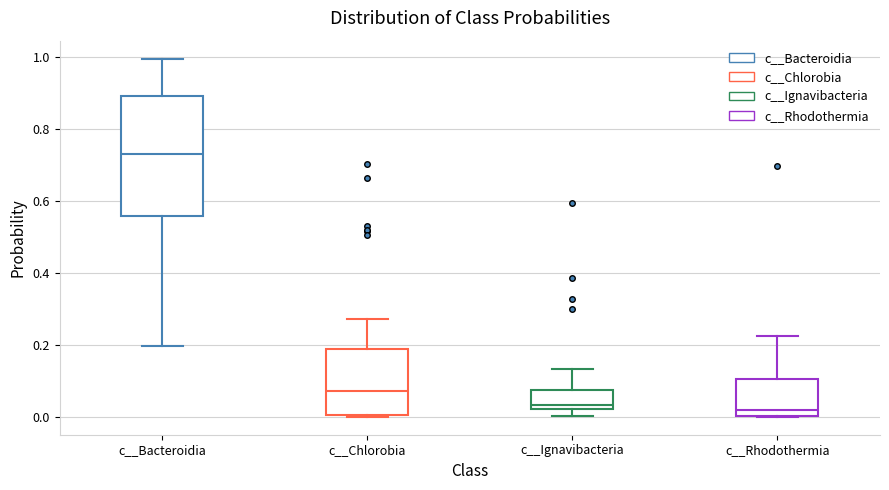

Which box has the highest median line?

c__Bacteroidia